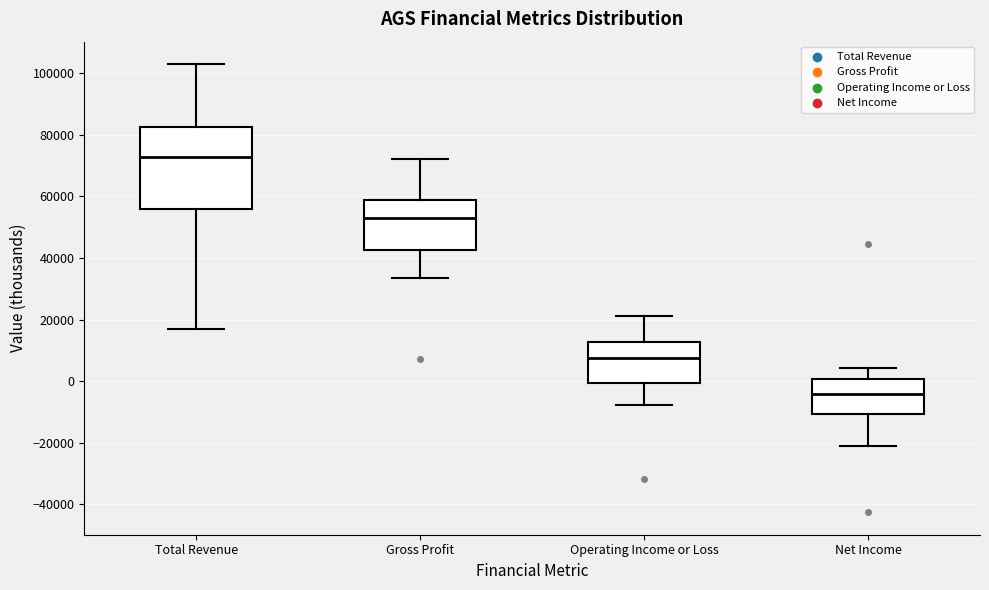

Which box's median line is the lowest?

Net Income